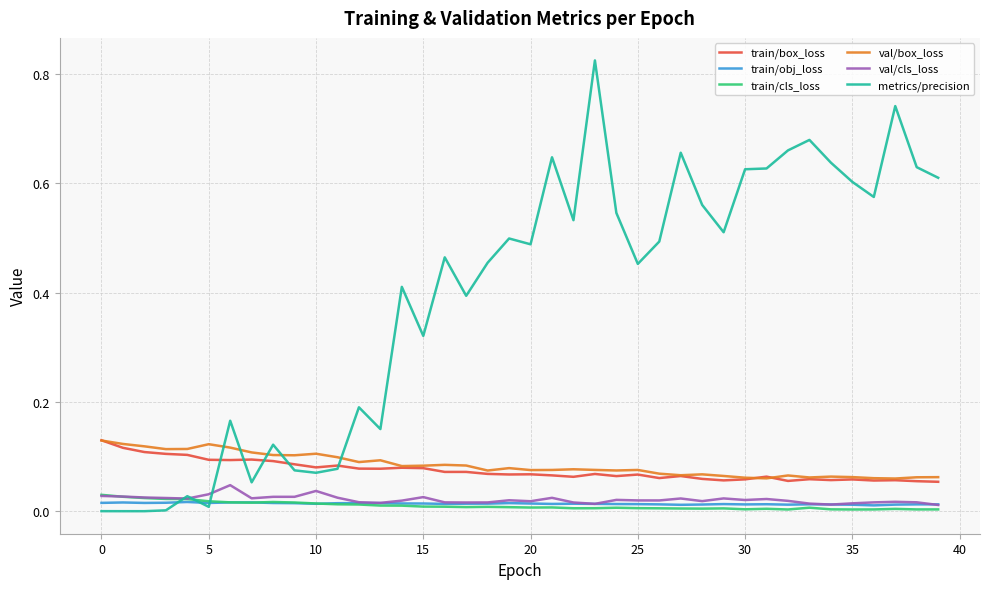

Which series has the largest total across all categories?

metrics/precision